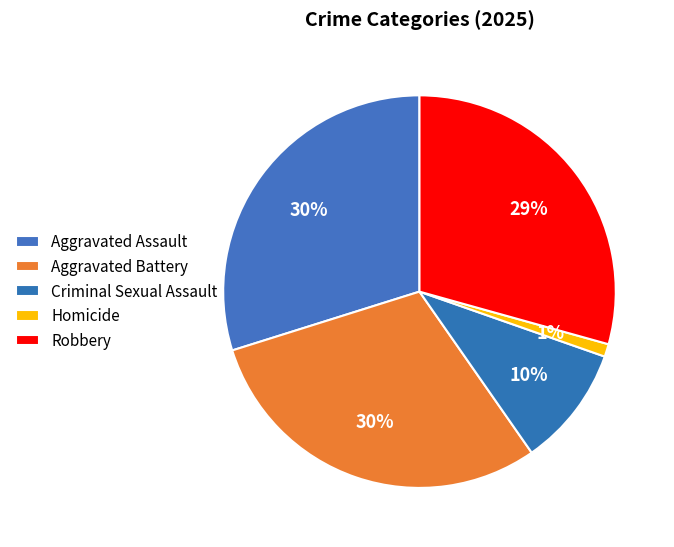

To the nearest percent, what is the average slice percentage?

20%